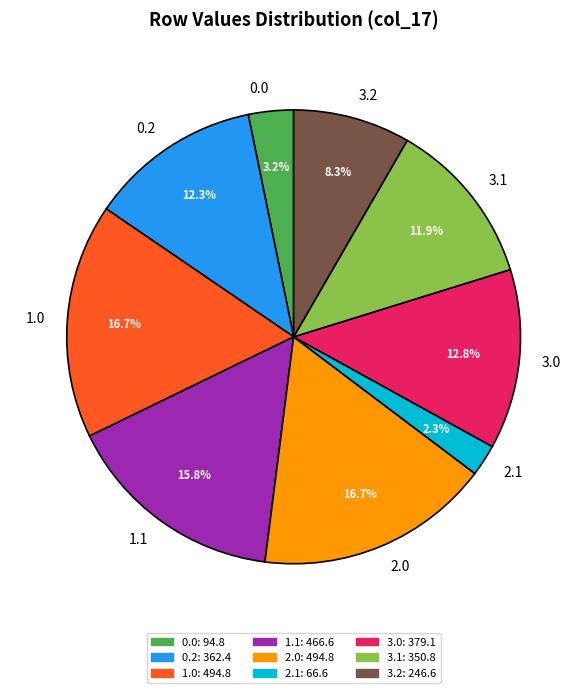

Count the number of slices in the pie.

9